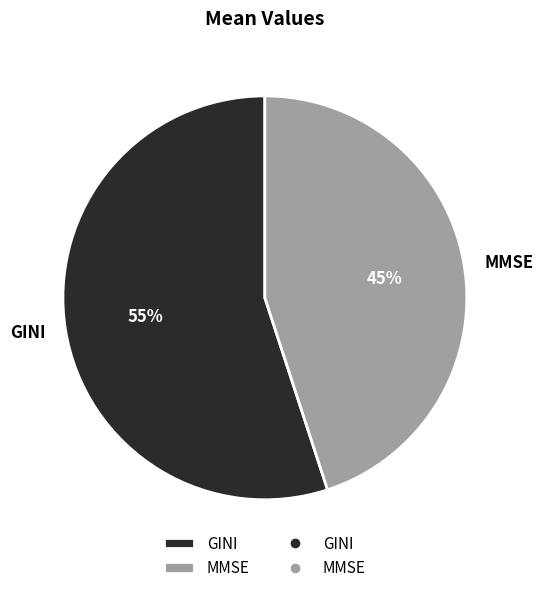

What is the majority slice?

GINI